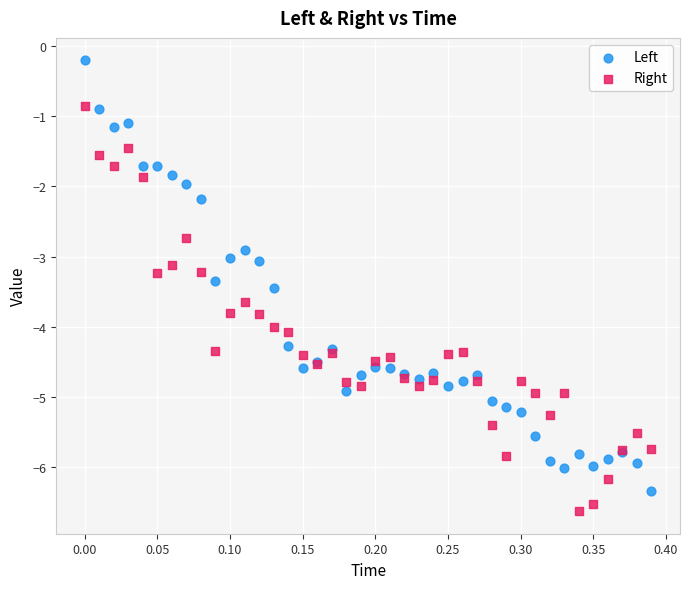

Which series reaches the maximum Y coordinate?

Left